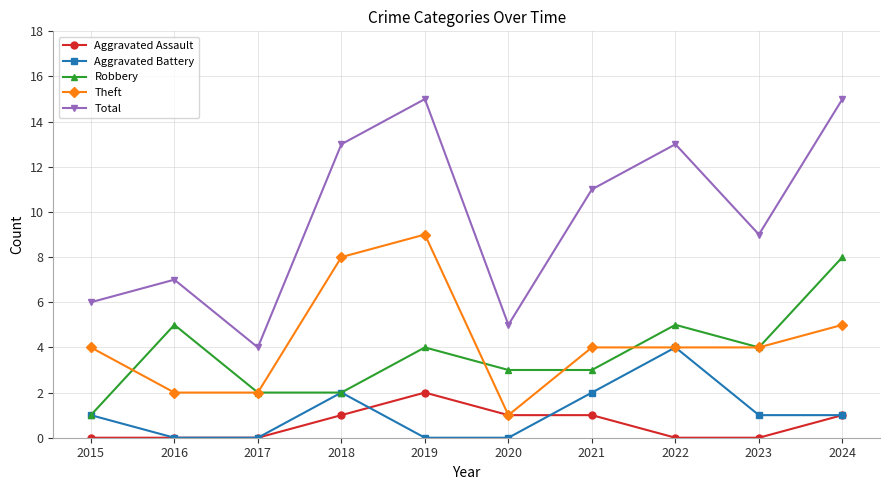

True or false: Total and Theft intersect in this chart.

False